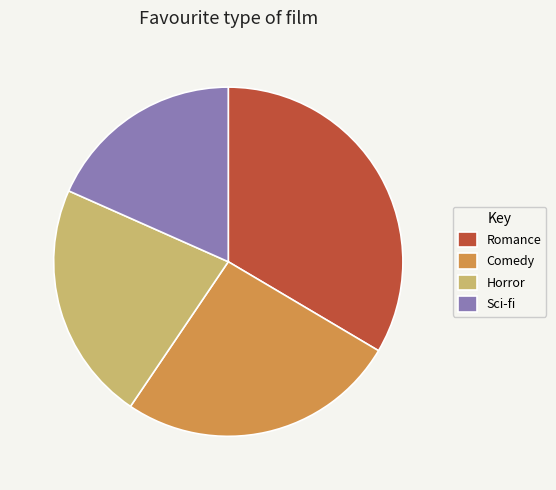

The Comedy slice represents 26% of the pie. True or false?

True